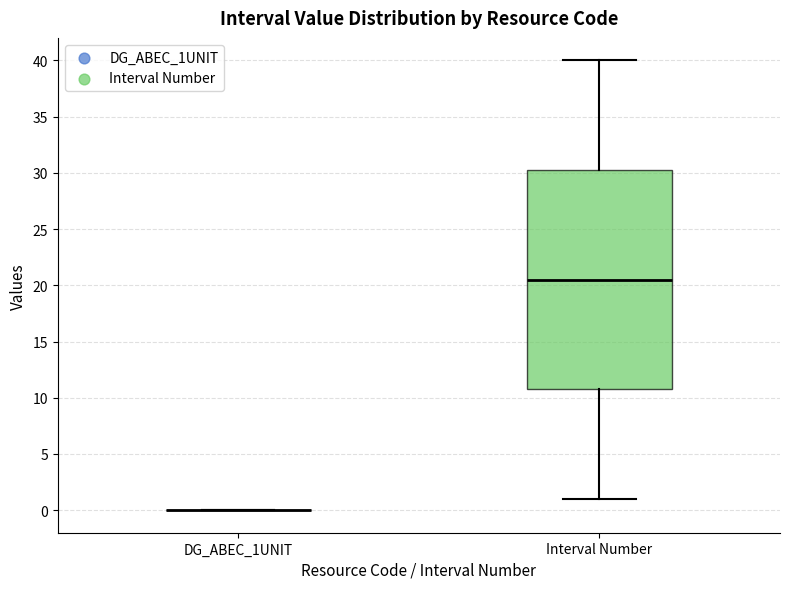

Reading left to right, read every box against the y-axis: the position of its median line, the range the box covers, and the ends of its whiskers. The values are not printed on the chart, so give them approximately, as read against the axis.

DG_ABEC_1UNIT: box collapsed to a line at 0.0, whiskers 0.0 to 0.0
Interval Number: median 20.5, box 11.0 to 30.5, whiskers 1.0 to 40.0